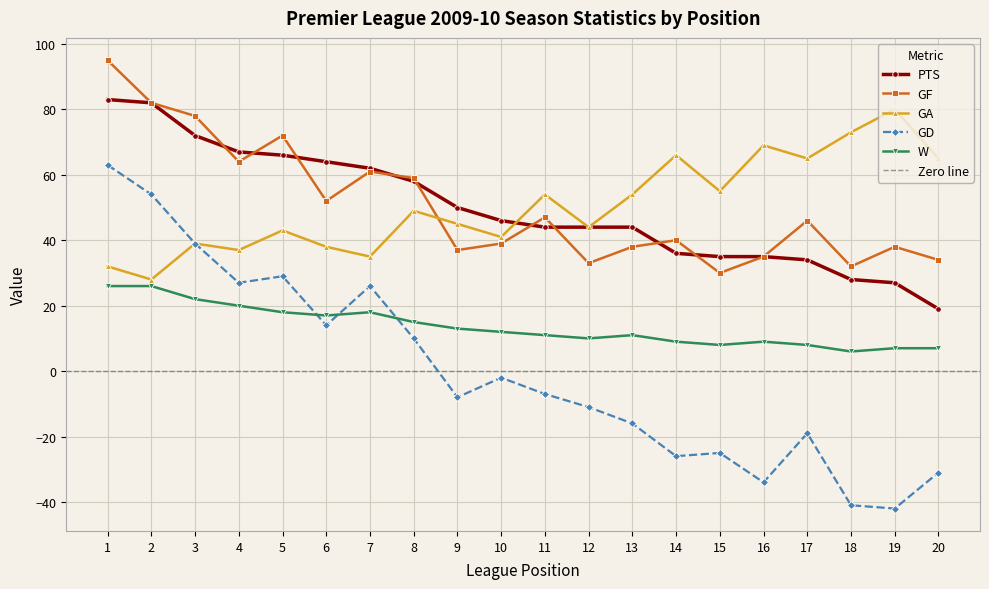

Which series has the largest range (max minus min)?

GD